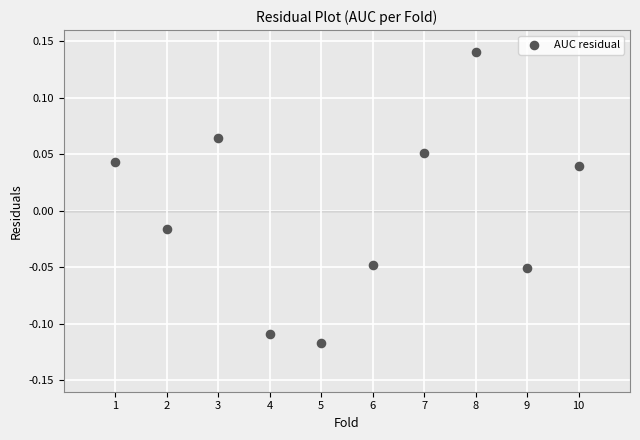

What is the range of X values (max minus min)?

9.0